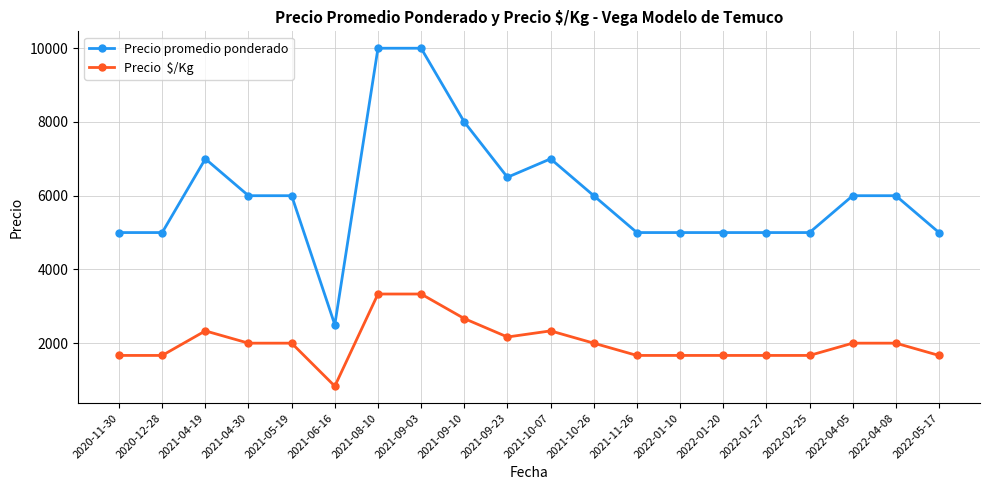

What is the maximum value shown in the chart?

10000